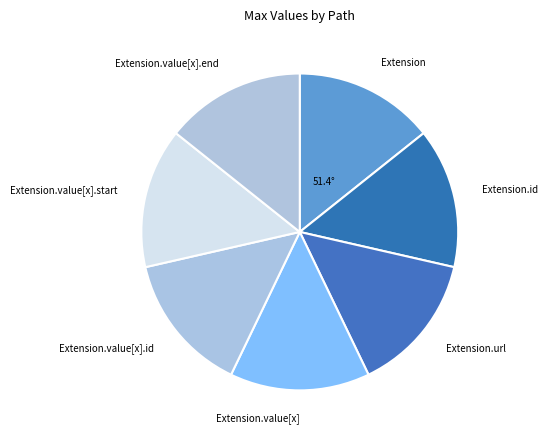

Count the number of slices in the pie.

7